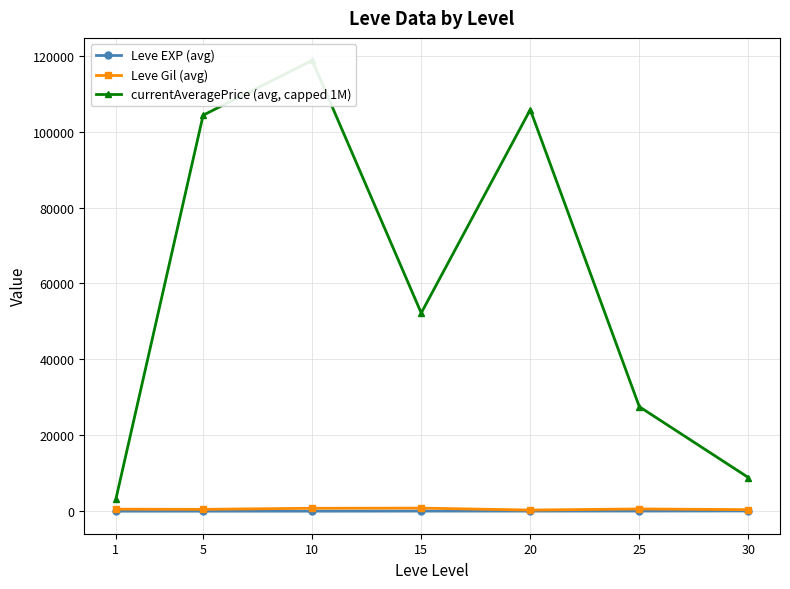

Is the value of Leve EXP (avg) at 5 greater than the value of Leve Gil (avg) at 25?

No